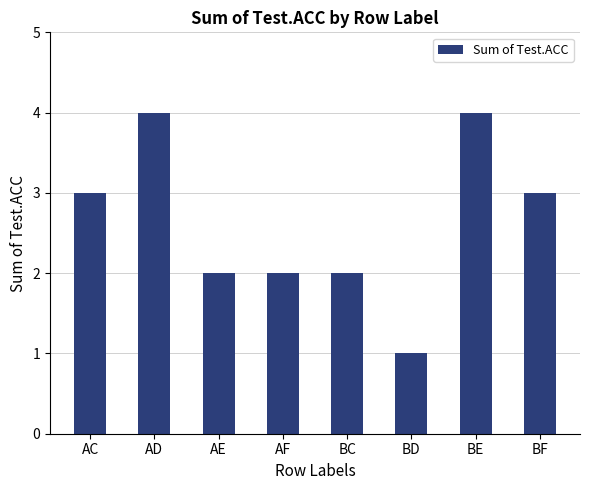

What is the approximate value at BF?

3